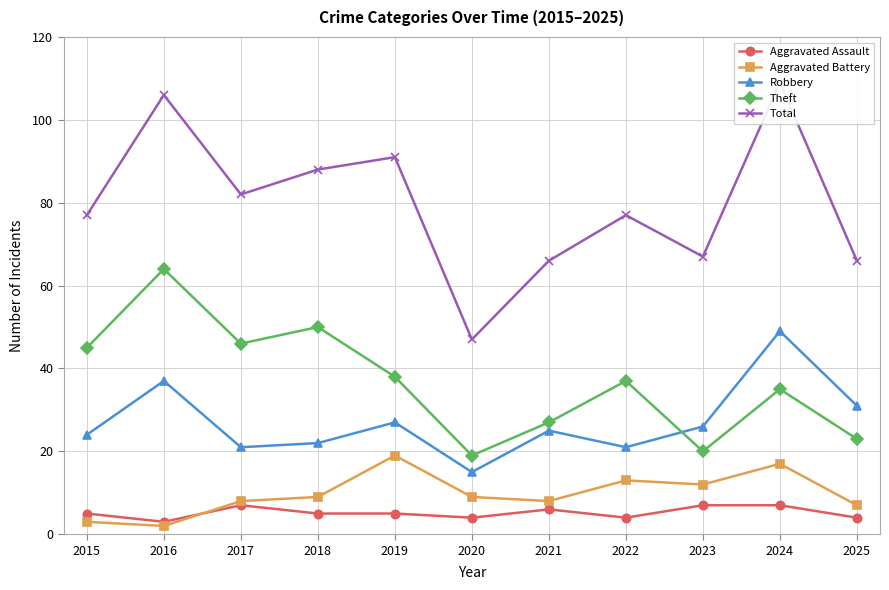

At how many categories does at least one series exceed 89?

3